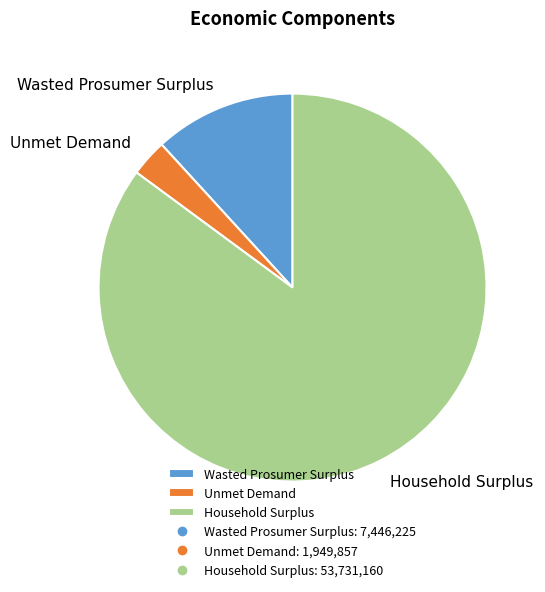

How many segments does this pie chart have?

3